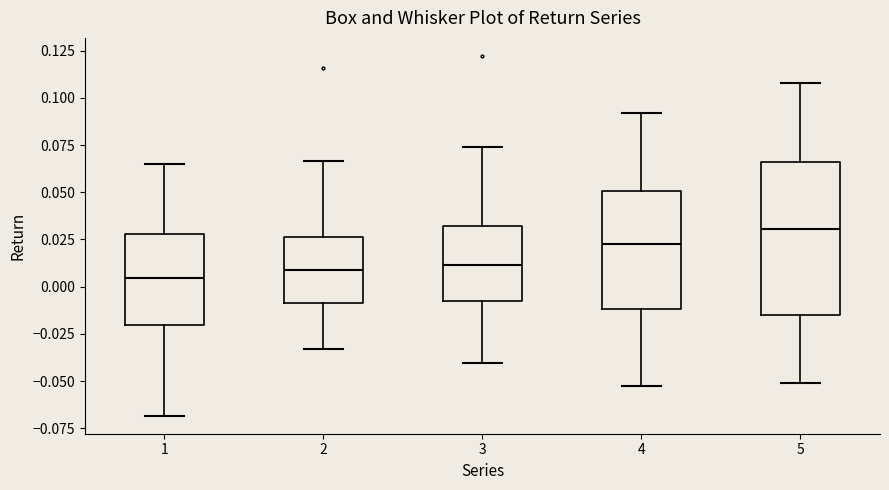

Where does the upper whisker of the box at x = 3 end on the y-axis? The values are not printed on the chart, so give them approximately, as read against the axis.

0.075